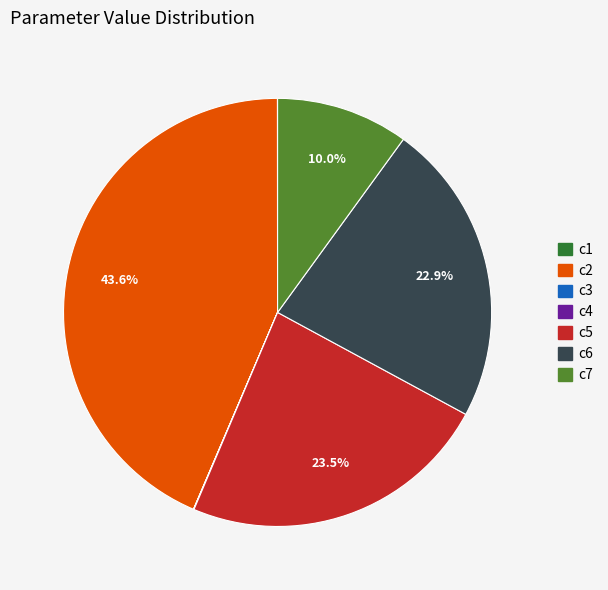

Is the sum of c2 and c5 greater than half?

Yes